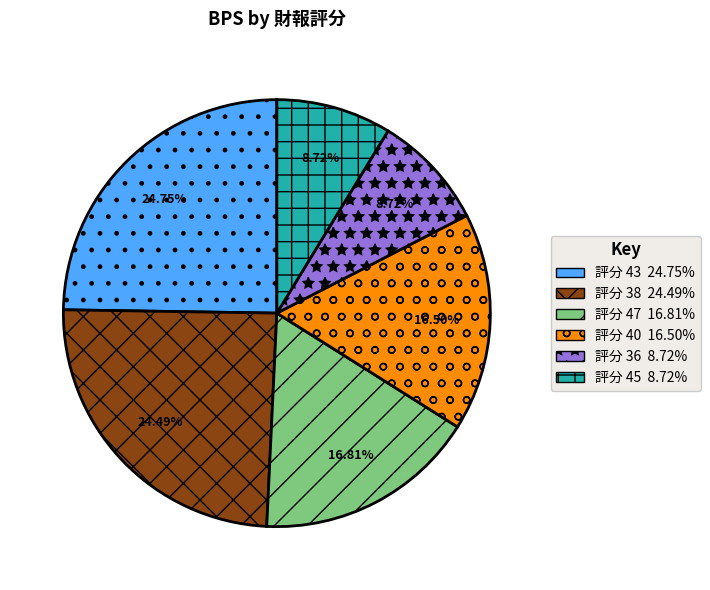

Is there any slice that represents more than half of the pie?

No